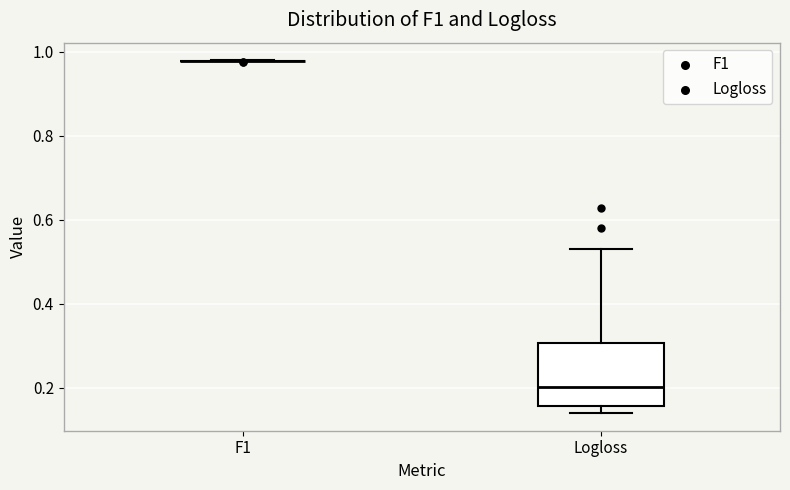

Reading left to right, transcribe this box plot: for each box, give where its median line is, the range the box spans, and where its two whiskers end, as read against the y-axis. The values are not printed on the chart, so give them approximately, as read against the axis.

F1: box collapsed to a line at 0.98, whiskers 0.98 to 0.98
Logloss: median 0.20, box 0.16 to 0.30, whiskers 0.14 to 0.52